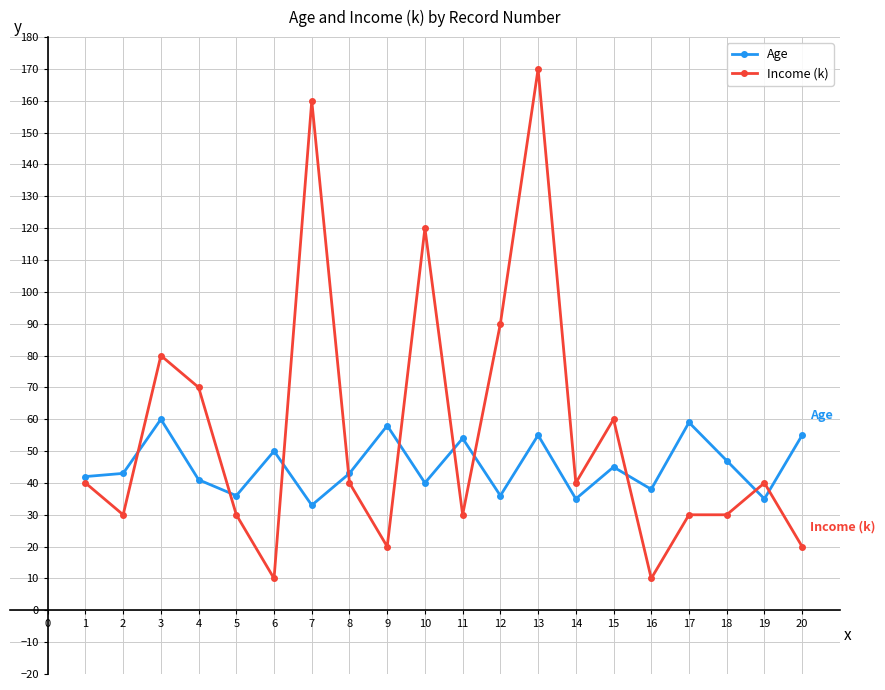

Is it true that Age equals 47 at 18?

True